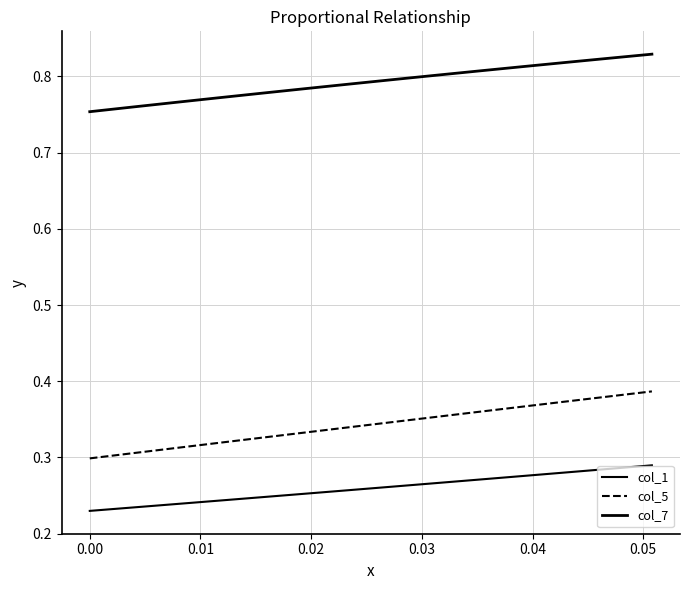

Does the chart have visible grid lines?

Yes